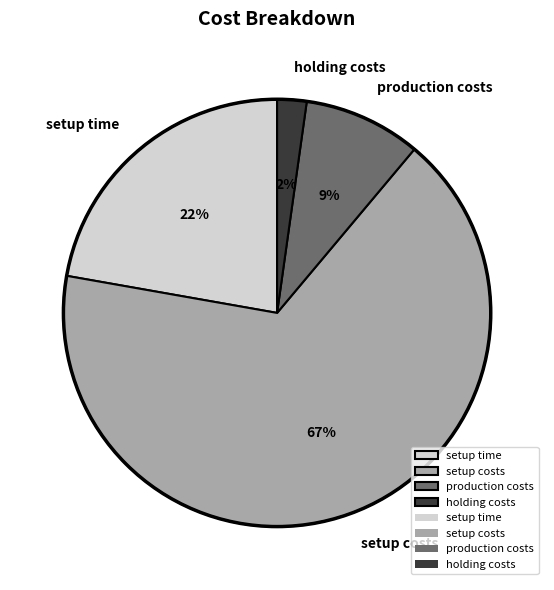

Combined, do holding costs and setup costs account for over 50%?

Yes